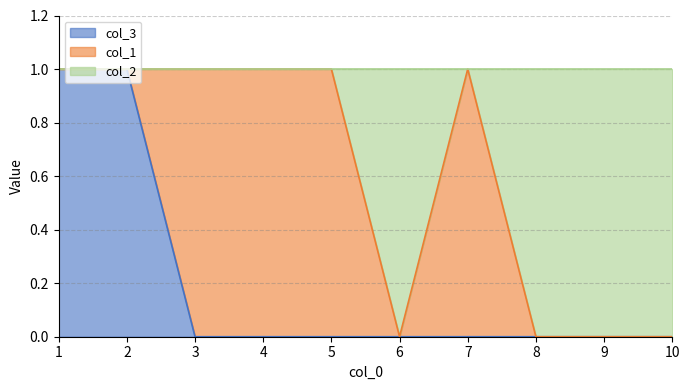

True or false: 2 has more than 1 interior local peaks.

False